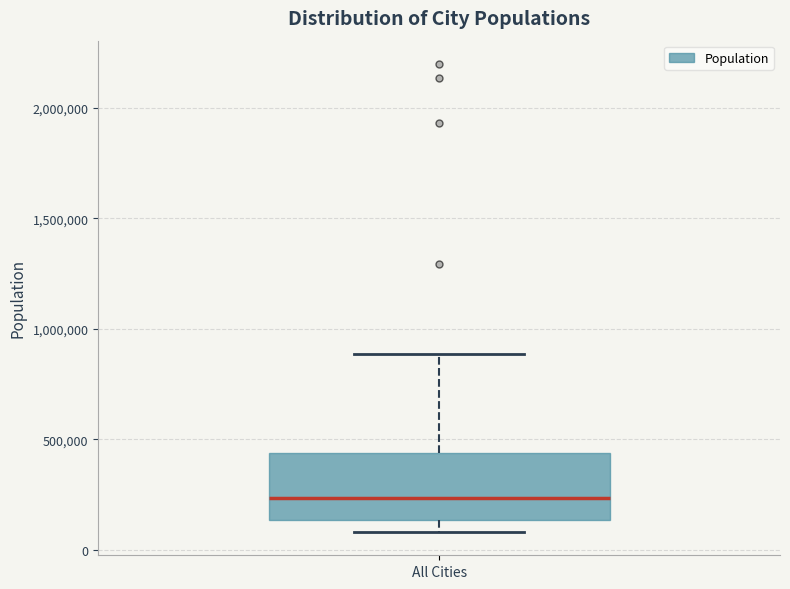

Read this box plot against the y-axis: the position of the median line, the range covered by the box, and the ends of both whiskers. The values are not printed on the chart, so give them approximately, as read against the axis.

median 250000, box 150000 to 450000, whiskers 100000 to 900000